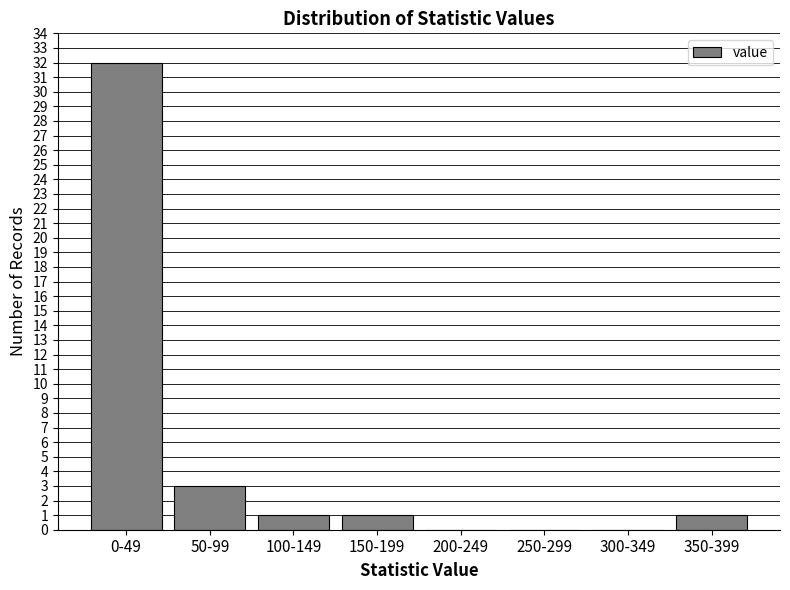

Reading left to right, what are all the values shown in this chart?

0-49=32	50-99=3	100-149=1	150-199=1	200-249=0	250-299=0	300-349=0	350-399=1